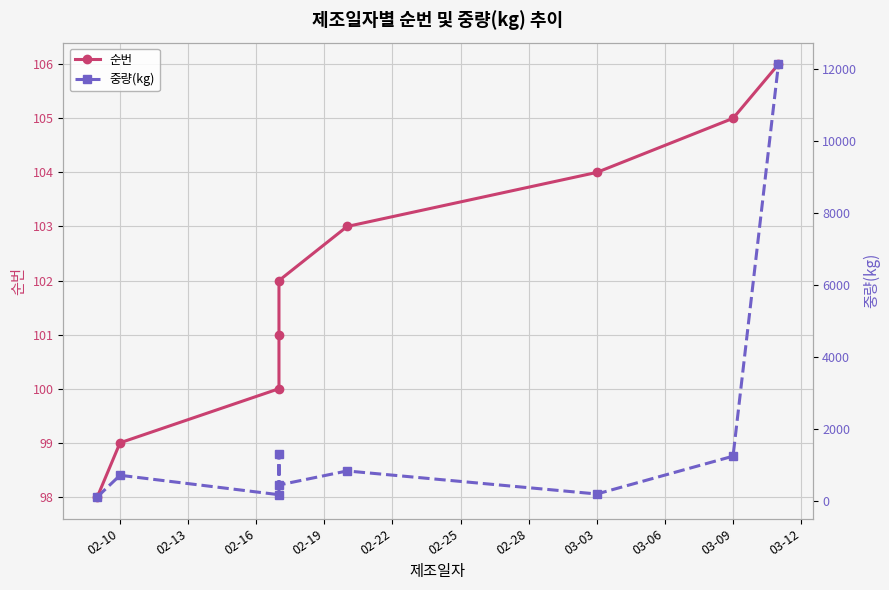

What is the highest value of the 중량(kg) series?

12136.5